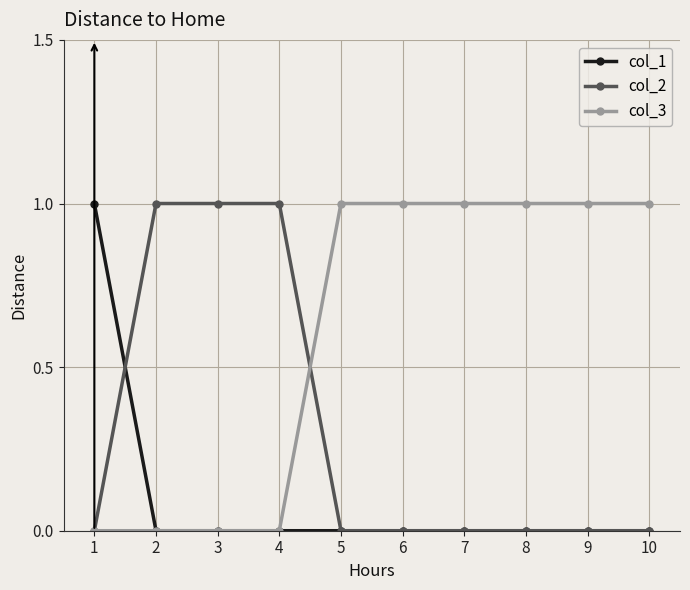

True or false: col_2 and col_1 cross at least once.

True